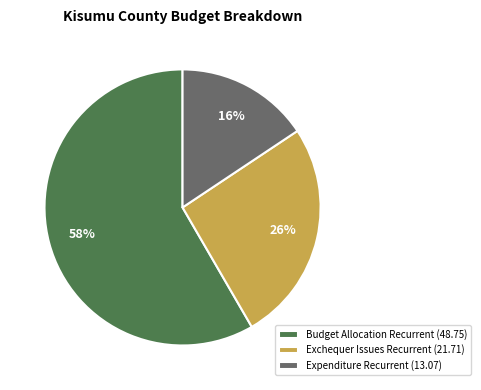

To the nearest percent, what is the difference between the Exchequer Issues Recurrent (21.71) and Budget Allocation Recurrent (48.75) slice percentages?

32%